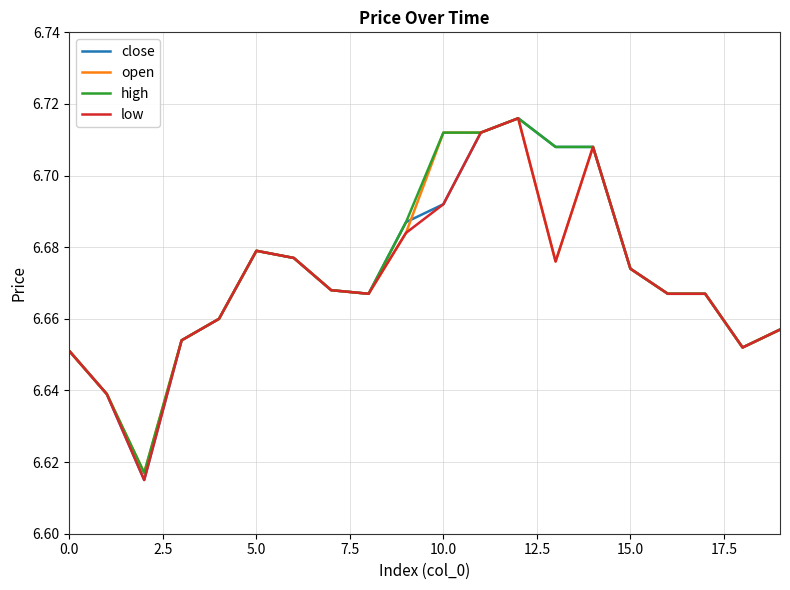

True or false: low and close intersect in this chart.

False